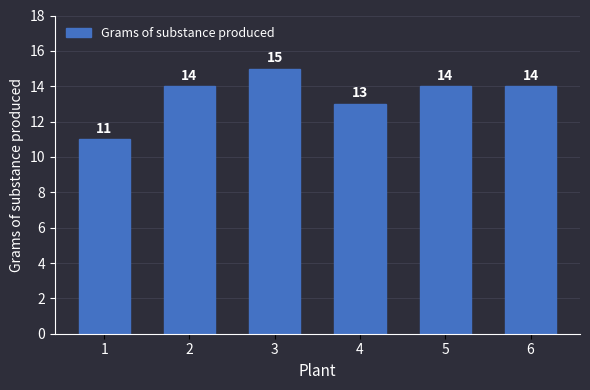

What is the greatest value displayed?

15